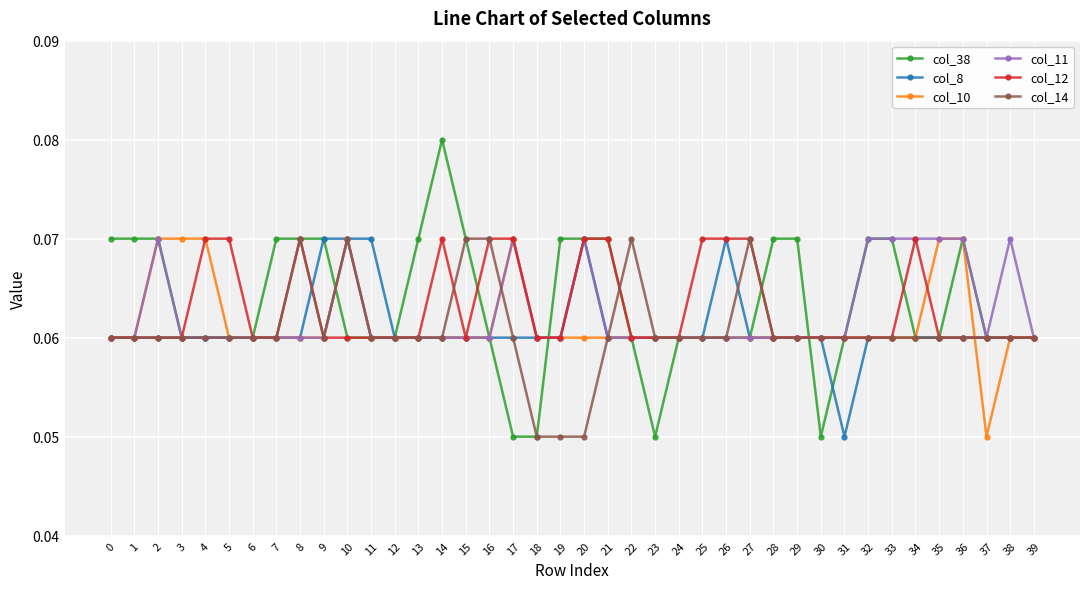

What are all the series names shown in the legend?

col_38, col_8, col_10, col_11, col_12, col_14